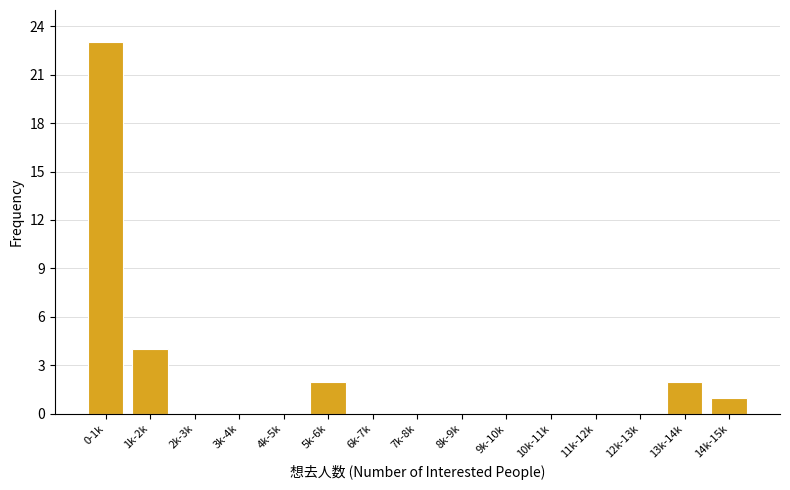

Reading right to left, transcribe all the data shown in this chart.

14k-15k=1	13k-14k=2	12k-13k=0	11k-12k=0	10k-11k=0	9k-10k=0	8k-9k=0	7k-8k=0	6k-7k=0	5k-6k=2	4k-5k=0	3k-4k=0	2k-3k=0	1k-2k=4	0-1k=23